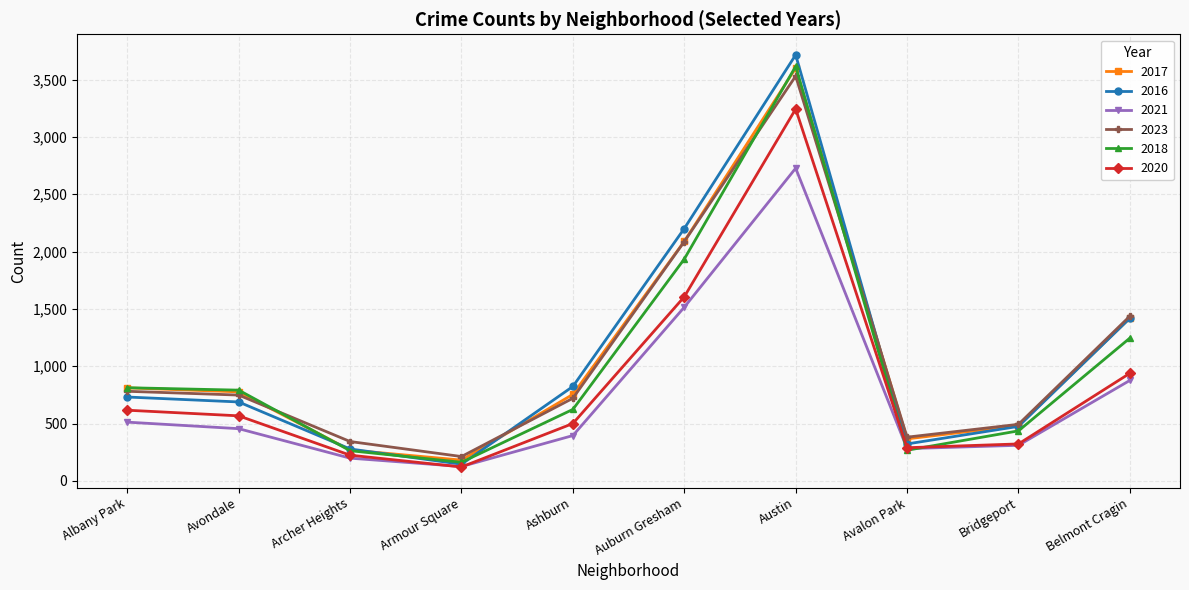

In 2017, how many points are lower than both neighbors (excluding endpoints)?

2